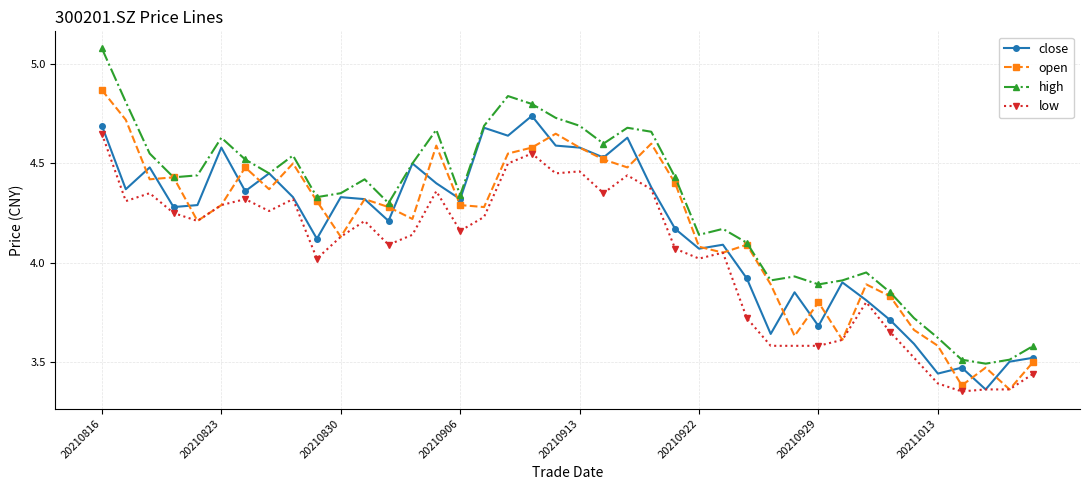

At how many categories does at least one series exceed 3?

40